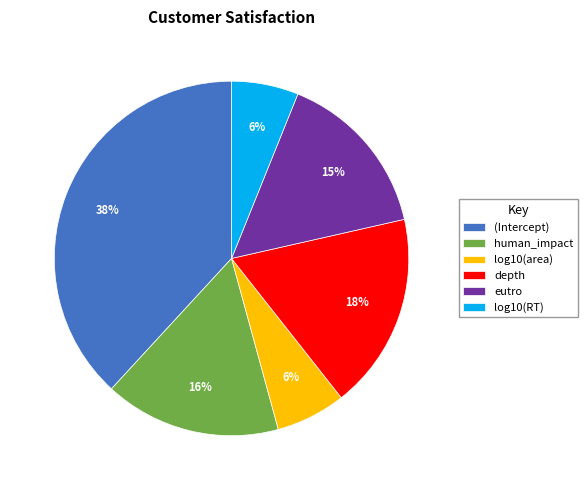

Which slice is the largest?

(Intercept)